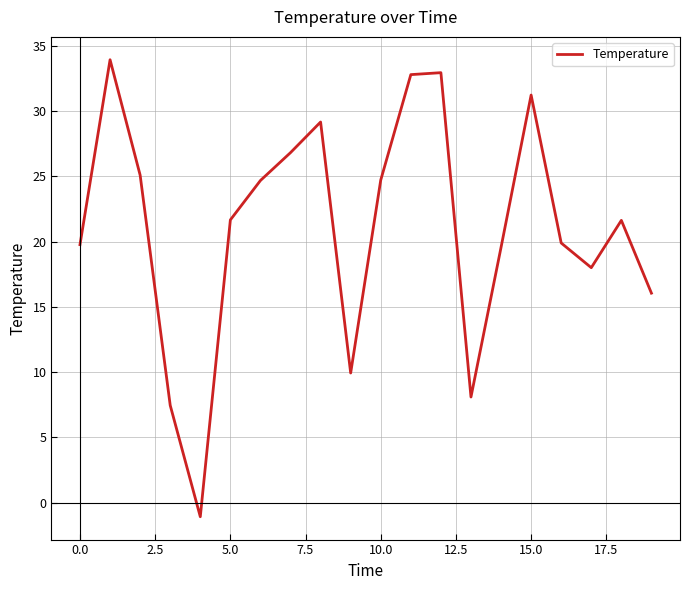

What is the difference between the maximum and minimum values?

35.0